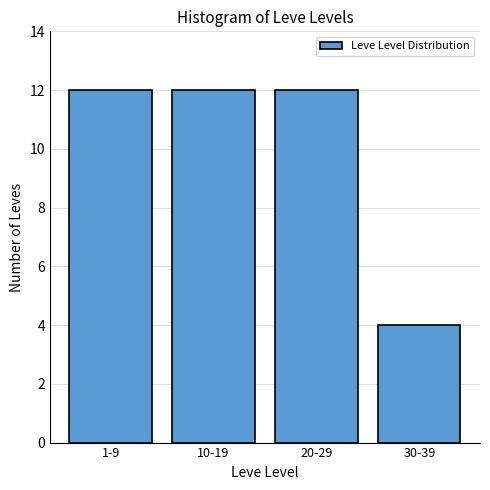

Reading left to right, transcribe all the data shown in this chart.

1-9=12	10-19=12	20-29=12	30-39=4